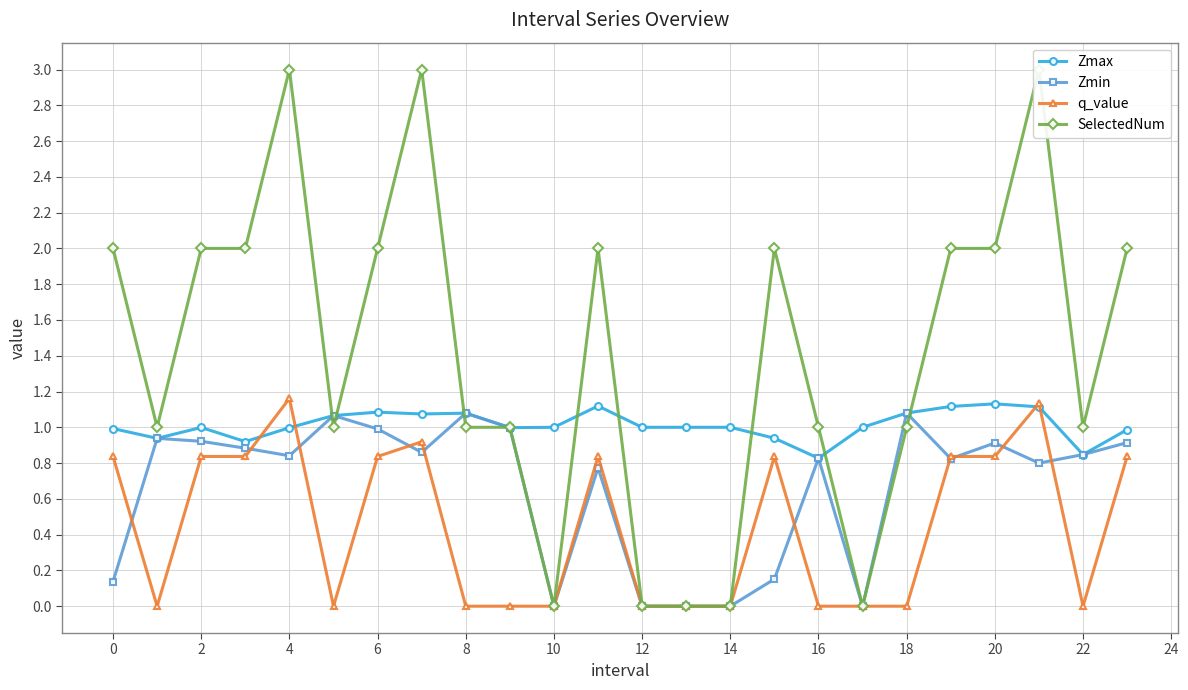

What is the spread (max minus min) of values at 23?

1.2